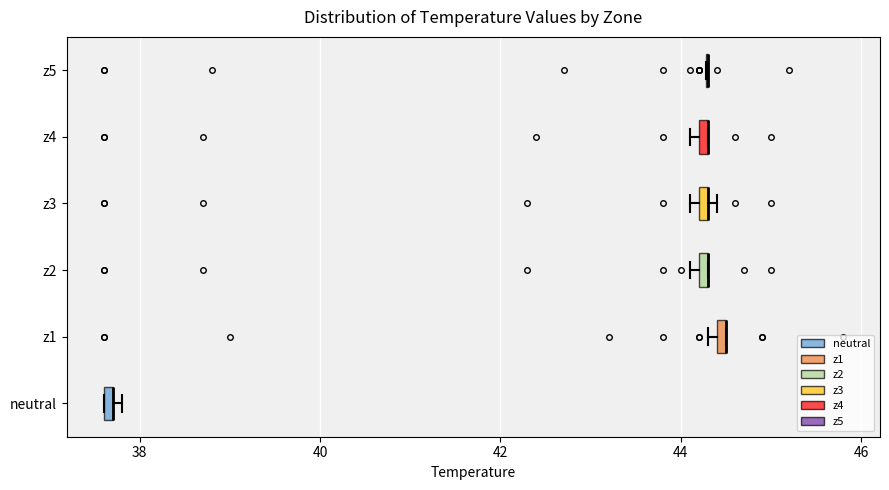

Where is the left edge of the box for z4 on the x-axis? The values are not printed on the chart, so give them approximately, as read against the axis.

44.2